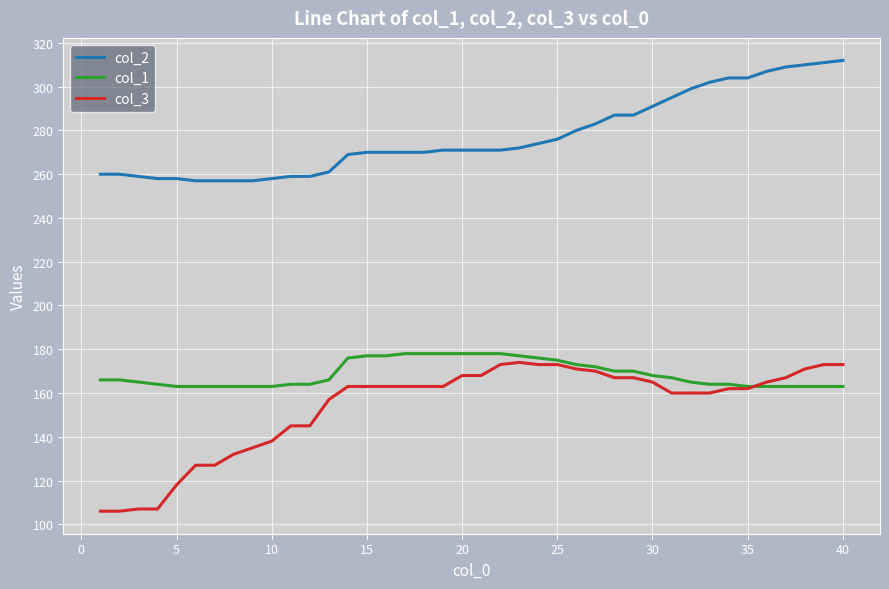

Which series has the widest spread of values?

col_3